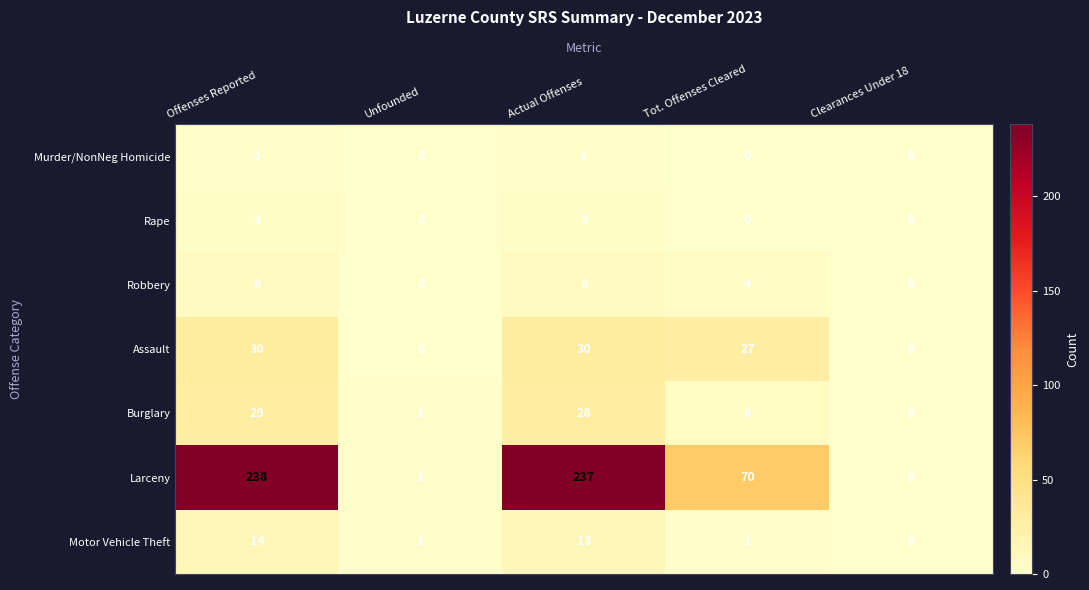

How many Robbery values are between 0 and 8?

5